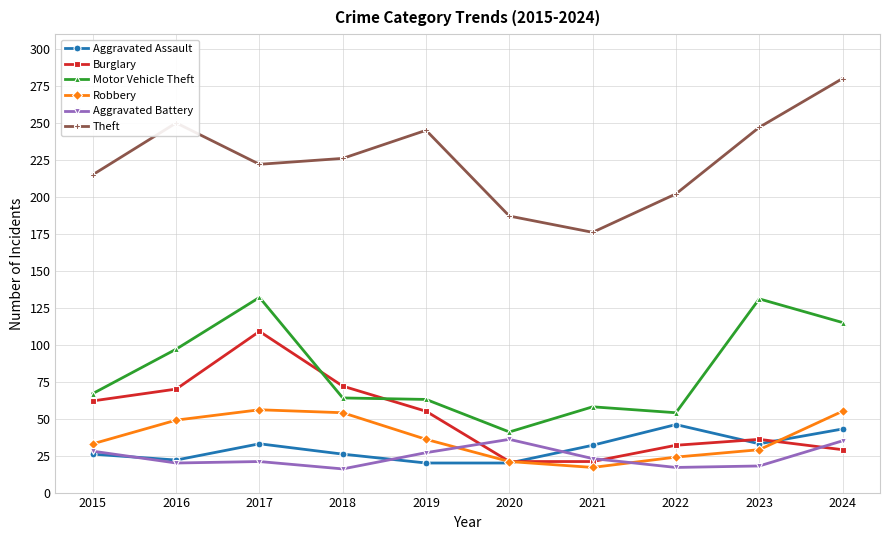

True or false: Aggravated Assault has more than 1 points higher than both neighbors.

True